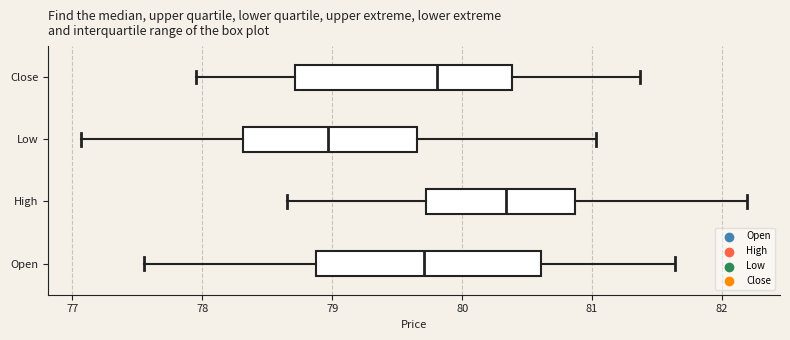

Where does the right whisker of the box for Low end on the x-axis? The values are not printed on the chart, so give them approximately, as read against the axis.

81.0